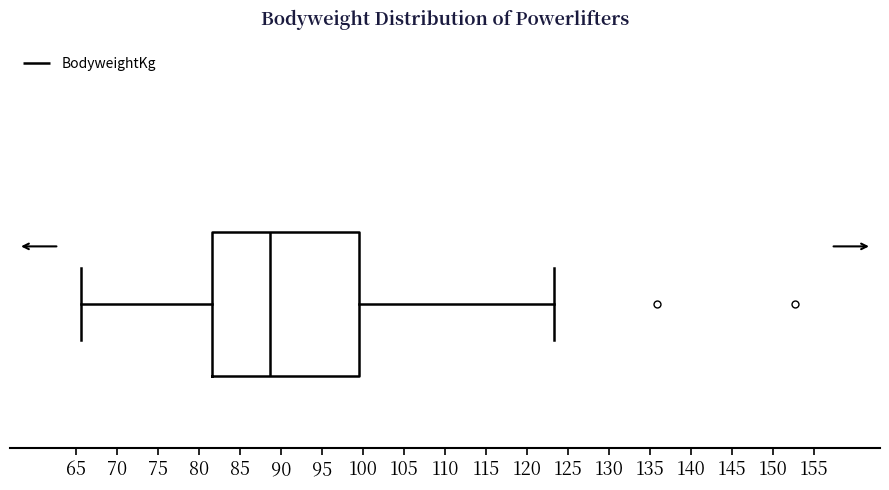

Where is the left edge of the box on the x-axis? The values are not printed on the chart, so give them approximately, as read against the axis.

81.5